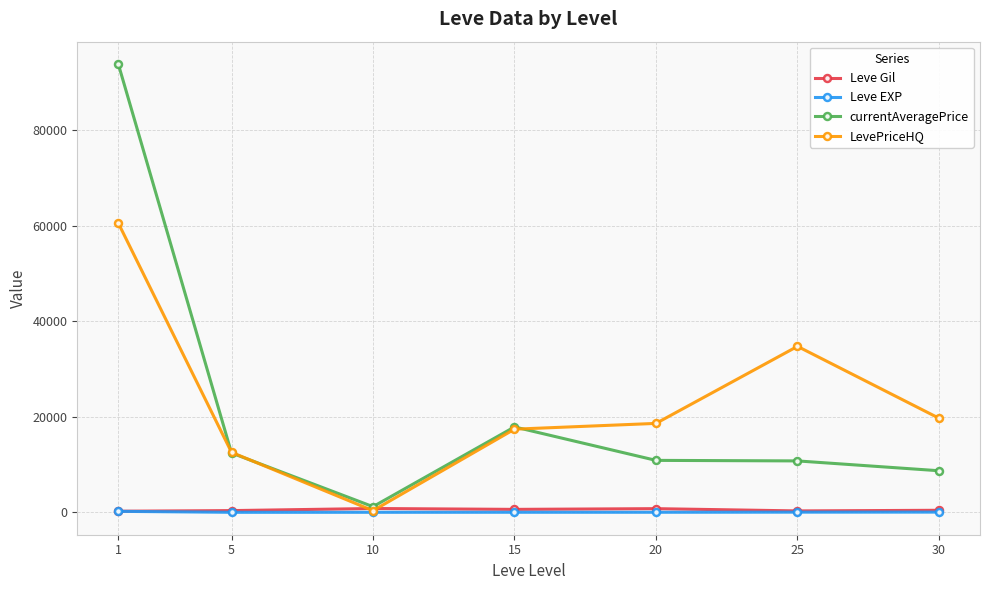

What is the highest value of the currentAveragePrice series?

93900.0